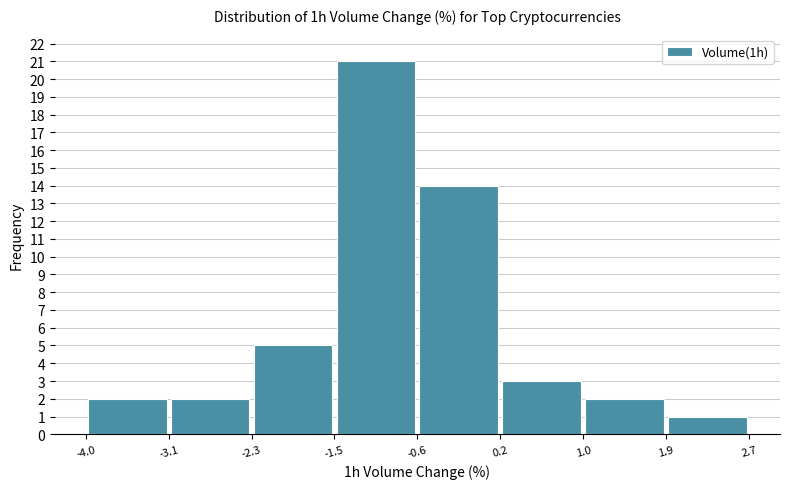

Reading left to right, list every bar in this chart as the range it spans on the x-axis followed by its height. The values are not printed on the chart, so give them approximately, as read against the axis.

-4.0 to -3.1: 2
-3.1 to -2.3: 2
-2.3 to -1.5: 5
-1.5 to -0.6: 21
-0.6 to 0.2: 14
0.2 to 1.0: 3
1.0 to 1.9: 2
1.9 to 2.7: 1